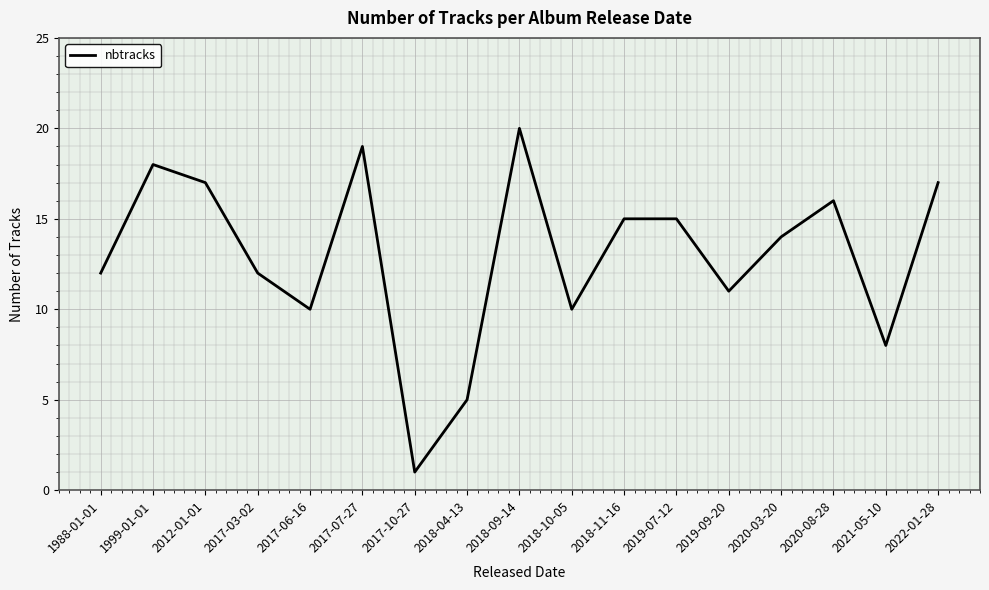

What position from the right is 2019-09-20?

5